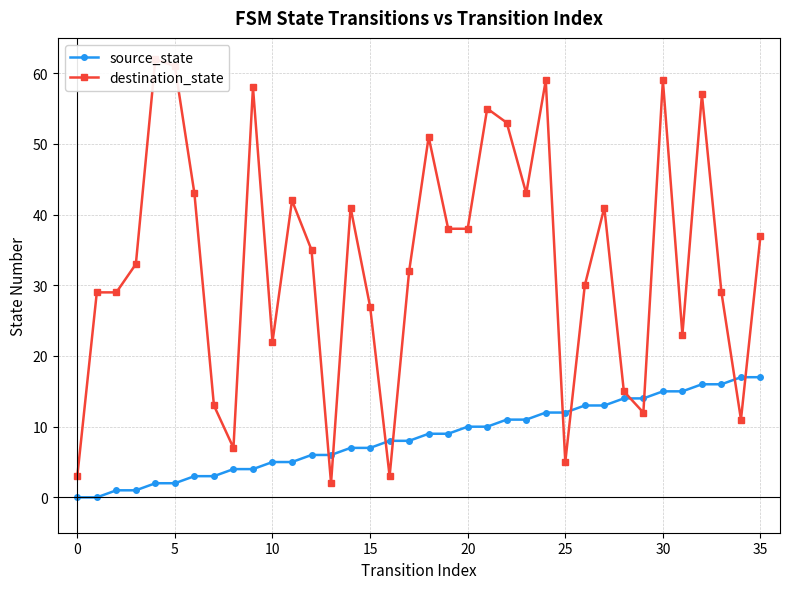

How many data points in source_state are less than 9?

18